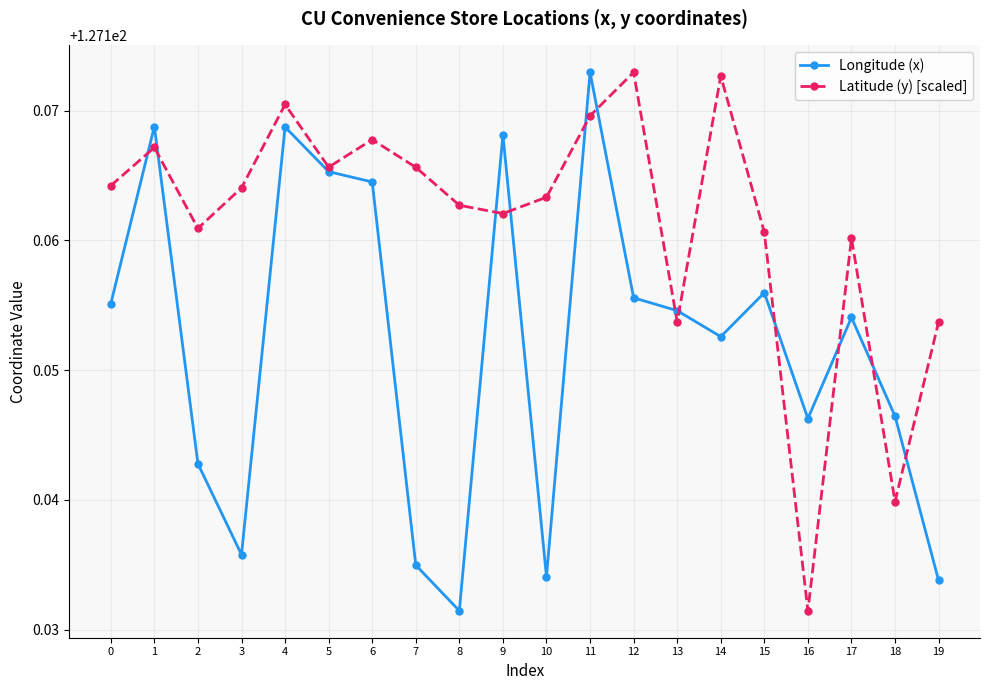

Where is the first local maximum for Latitude (y) [scaled]?

1